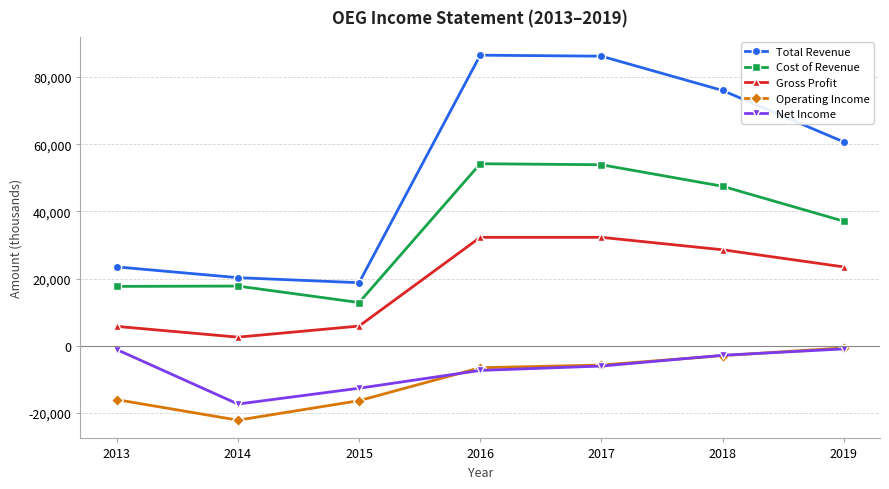

What is the value of the Net Income point at the 6th from the left?

-2800